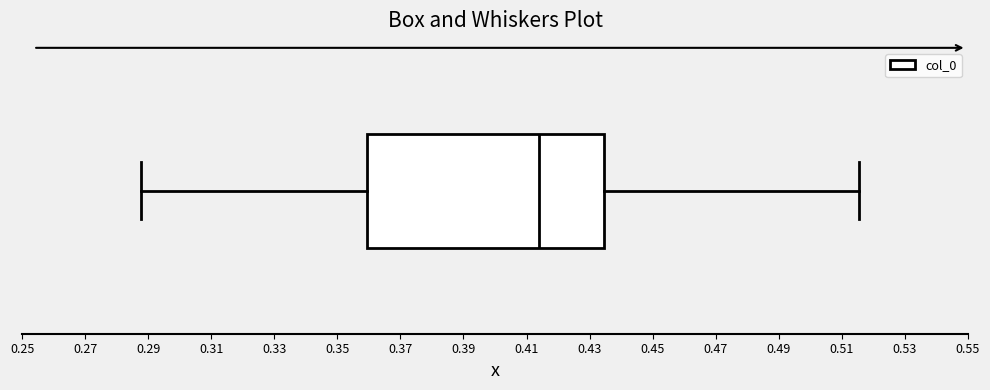

Transcribe this box plot: give where the median line is, the range the box spans, and where the two whiskers end, as read against the x-axis. The values are not printed on the chart, so give them approximately, as read against the axis.

median 0.414, box 0.360 to 0.434, whiskers 0.288 to 0.516